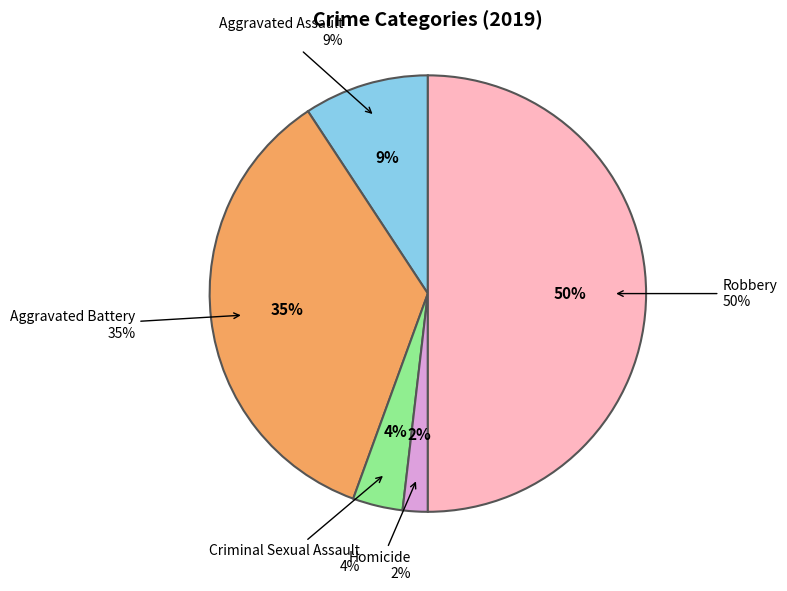

Rank the categories by value from lowest to highest.

Homicide, Criminal Sexual Assault, Aggravated Assault, Aggravated Battery, Robbery